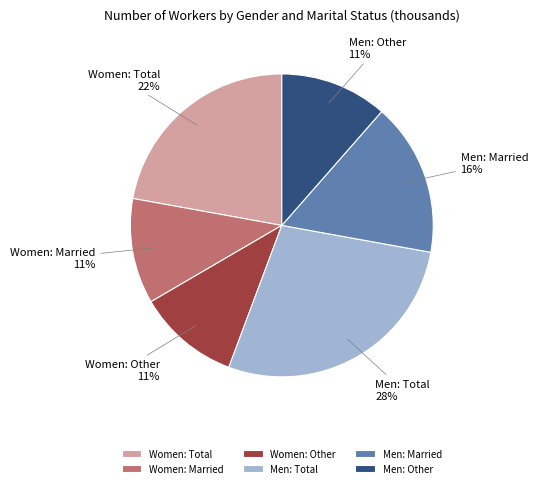

True or false: Men: Other accounts for 11% of the total.

True